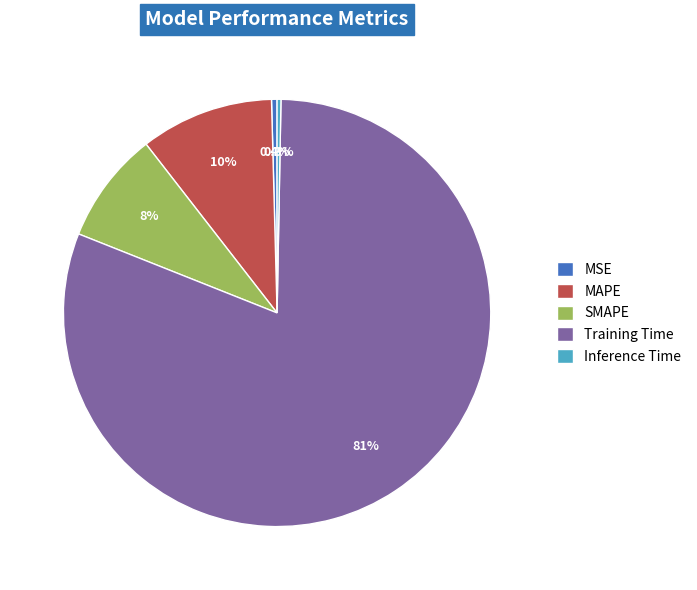

What is the largest slice in the pie chart?

Training Time